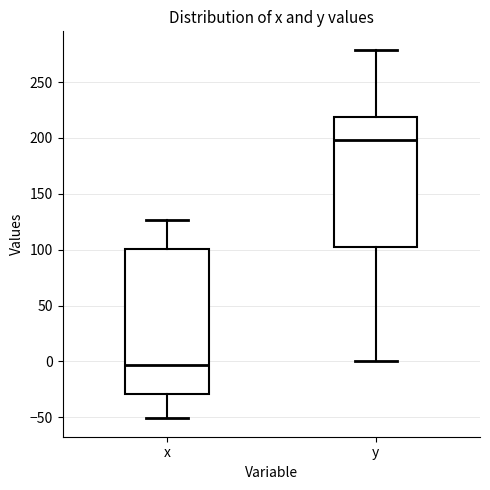

Which box is the tallest, from its lower edge to its upper edge?

x